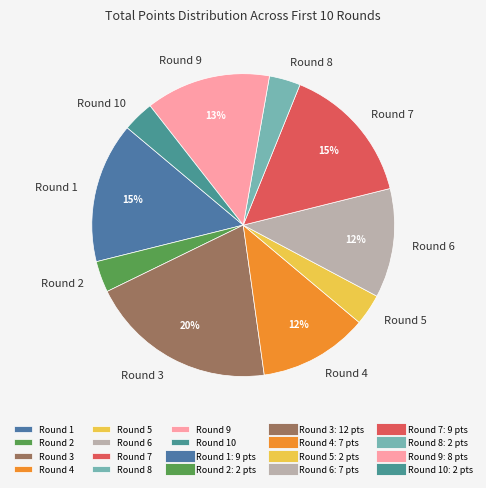

To the nearest percent, what is the difference between the Round 6 and Round 3 slice percentages?

8%